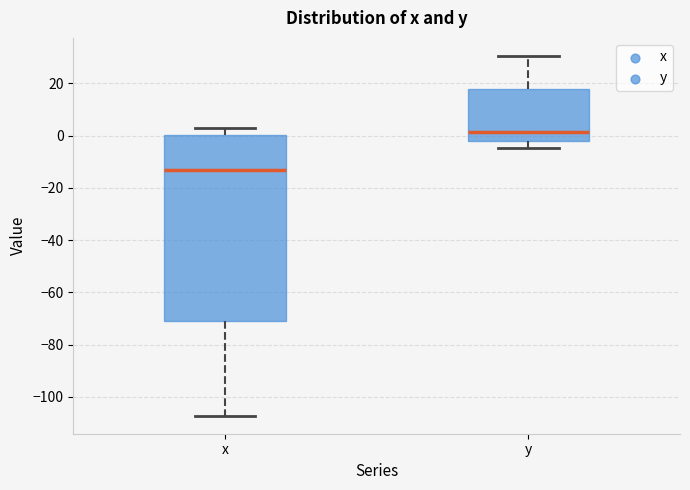

Reading left to right, read every box against the y-axis: the position of its median line, the range the box covers, and the ends of its whiskers. The values are not printed on the chart, so give them approximately, as read against the axis.

x: median -14, box -70 to 0, whiskers -108 to 2
y: median 2, box -2 to 18, whiskers -4 to 30